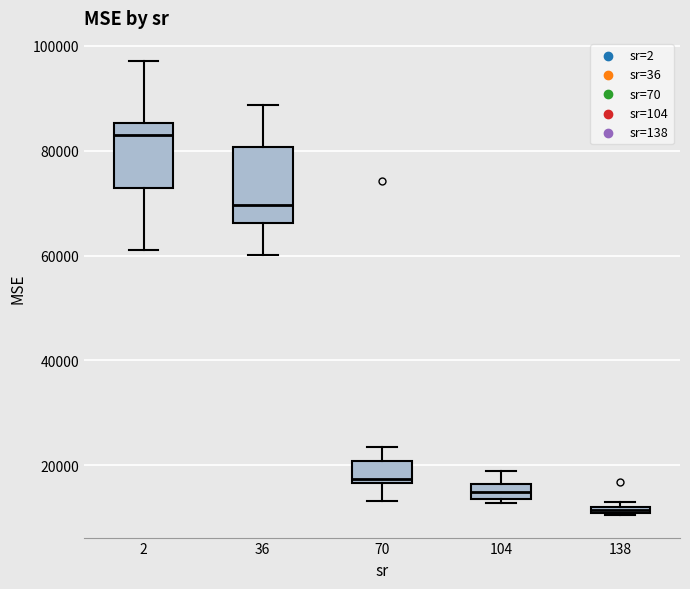

Which box's median line is the lowest?

138